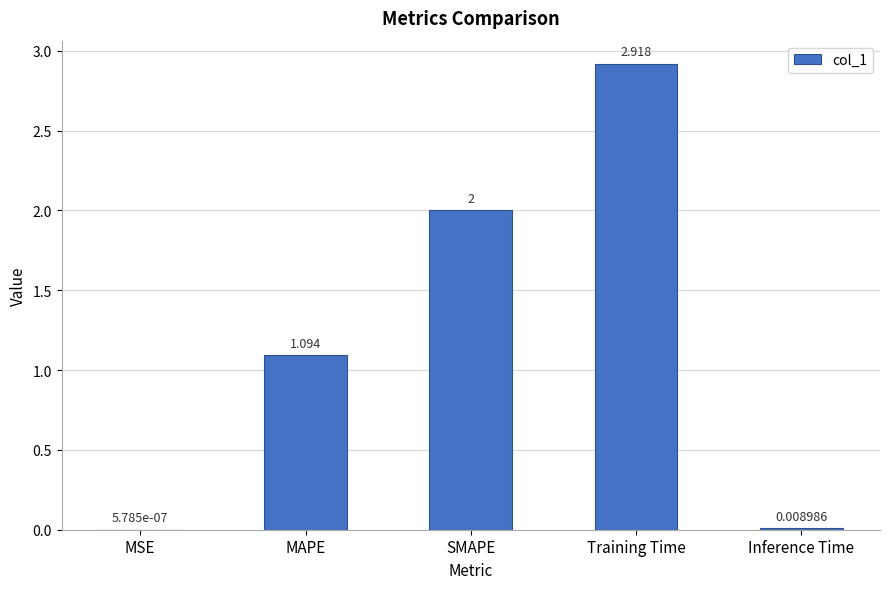

Where does the data first go above 1?

MAPE